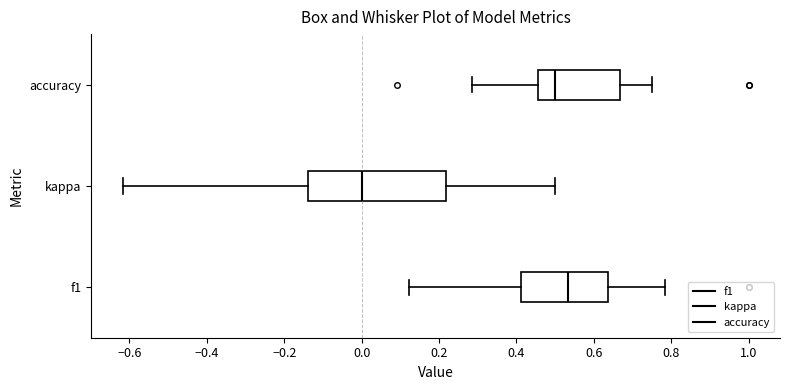

Which box has the furthest to the right median line?

f1